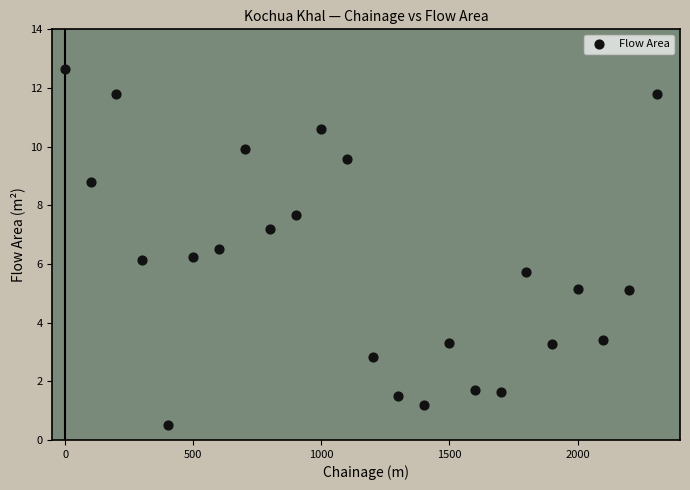

What is the range of X values (max minus min)?

2310.0